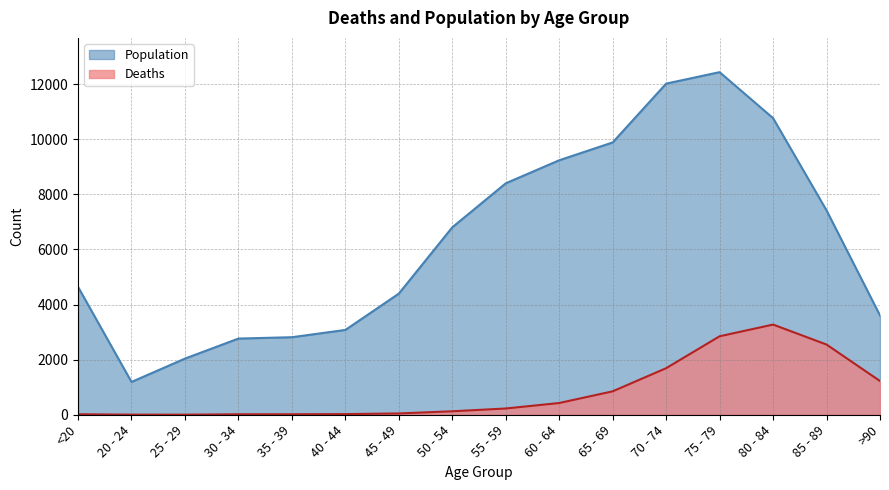

What position from the left is 35 - 39?

5